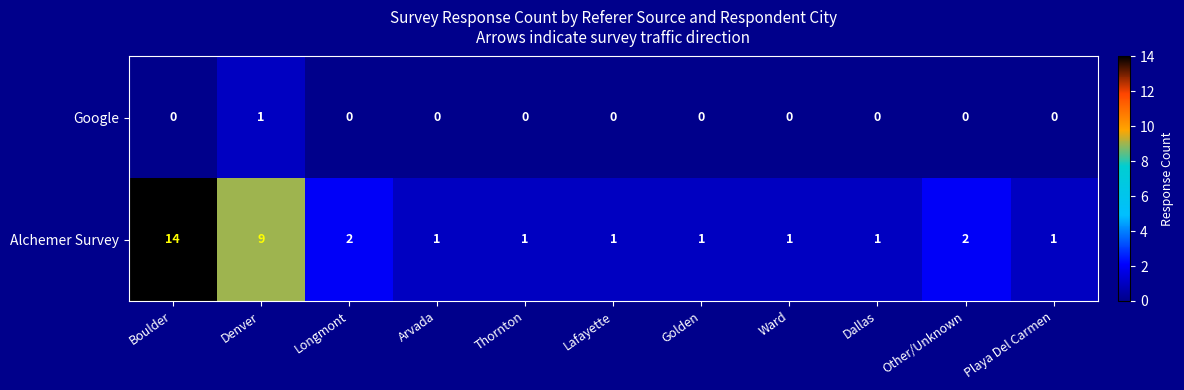

The Google series shows 0 at Arvada. True or false?

True